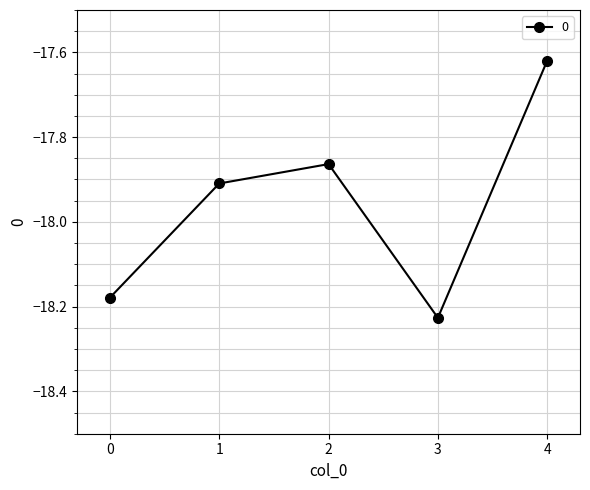

Where is the first local maximum?

2